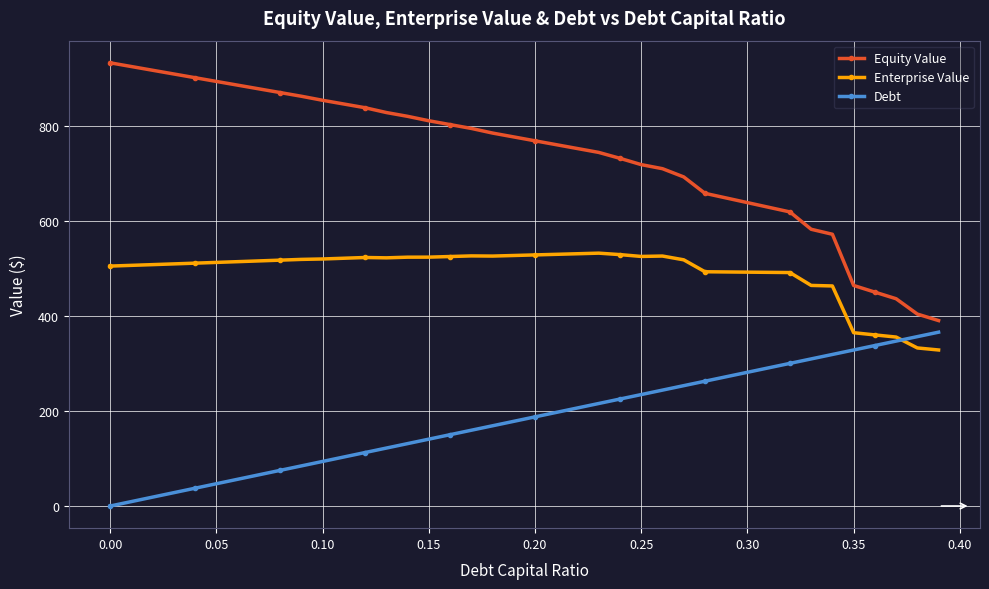

Which series has the widest spread of values?

Equity Value